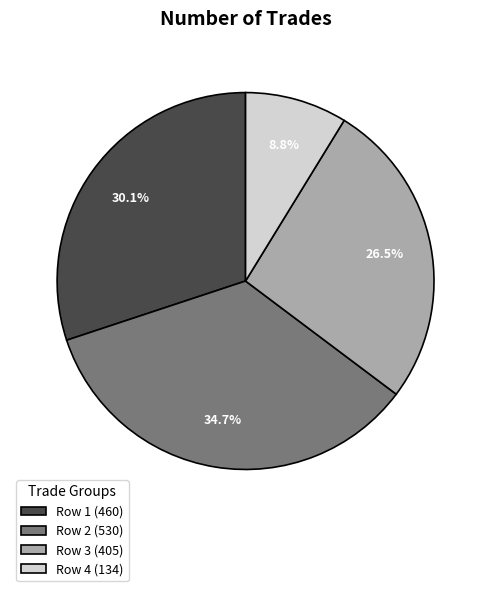

Between Row 4 (134) and Row 1 (460), which is larger?

Row 1 (460)